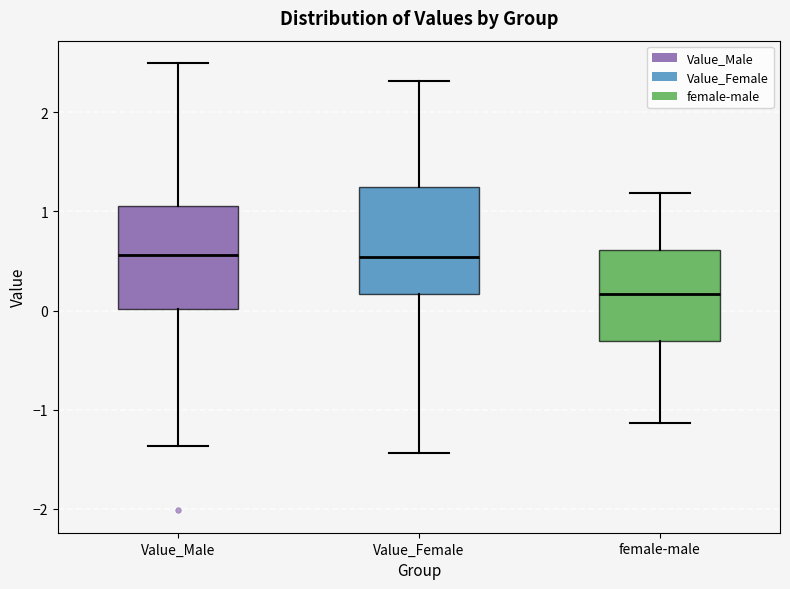

Reading left to right, read every box against the y-axis: the position of its median line, the range the box covers, and the ends of its whiskers. The values are not printed on the chart, so give them approximately, as read against the axis.

Value_Male: median 0.6, box 0.0 to 1.1, whiskers -1.4 to 2.5
Value_Female: median 0.5, box 0.2 to 1.2, whiskers -1.4 to 2.3
female-male: median 0.2, box -0.3 to 0.6, whiskers -1.1 to 1.2